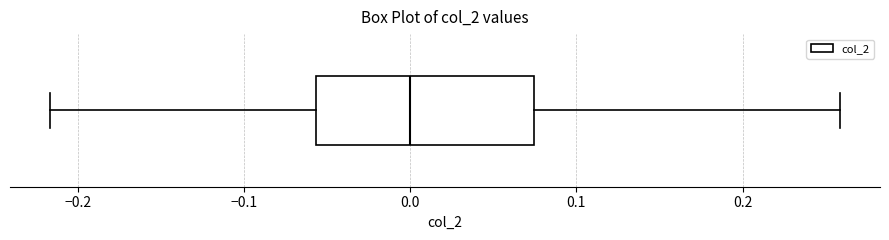

Transcribe this box plot: give where the median line is, the range the box spans, and where the two whiskers end, as read against the x-axis. The values are not printed on the chart, so give them approximately, as read against the axis.

median 0.00, box -0.06 to 0.07, whiskers -0.22 to 0.26